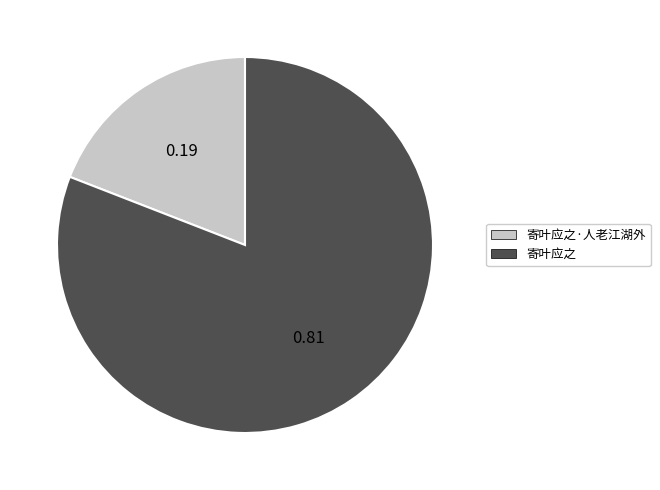

Which slice is the largest?

寄叶应之